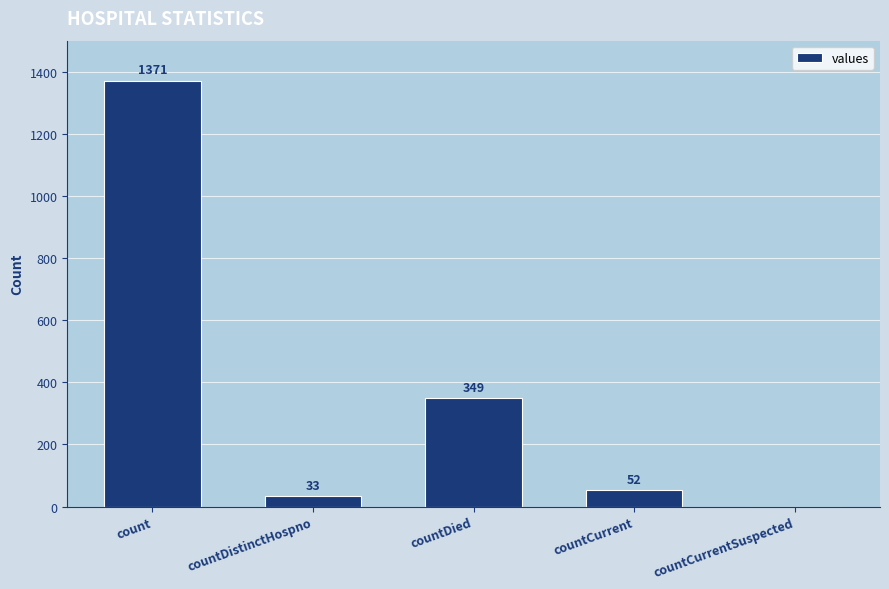

What is the greatest value displayed?

1371